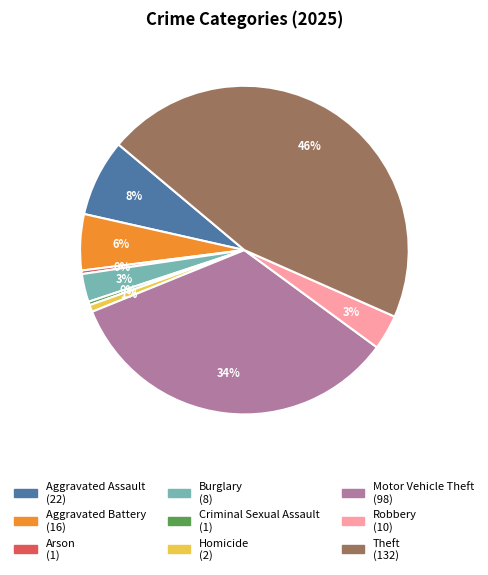

To the nearest percent, what portion does Burglary represent?

3%